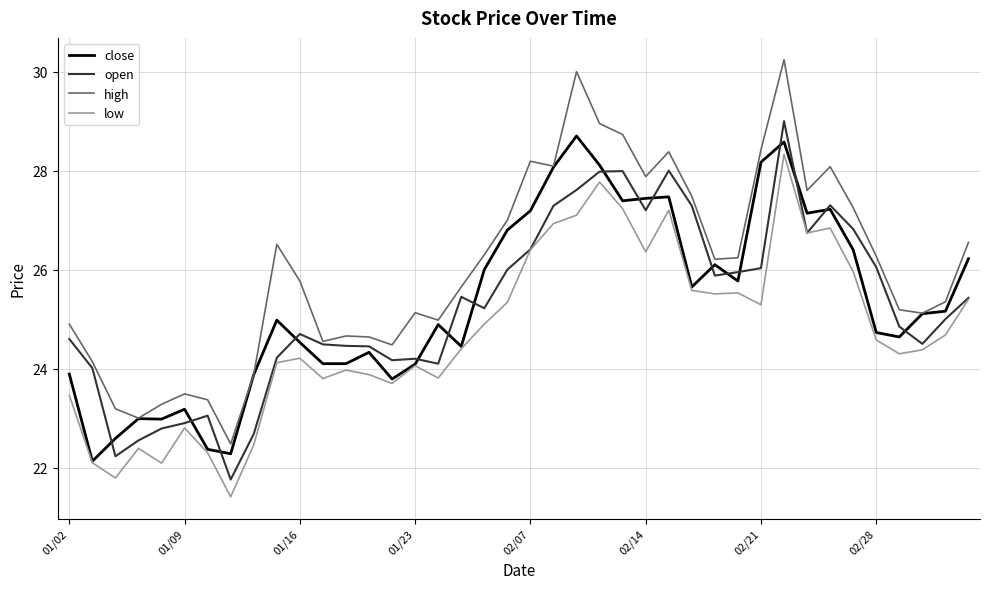

What is the greatest value displayed?

30.2